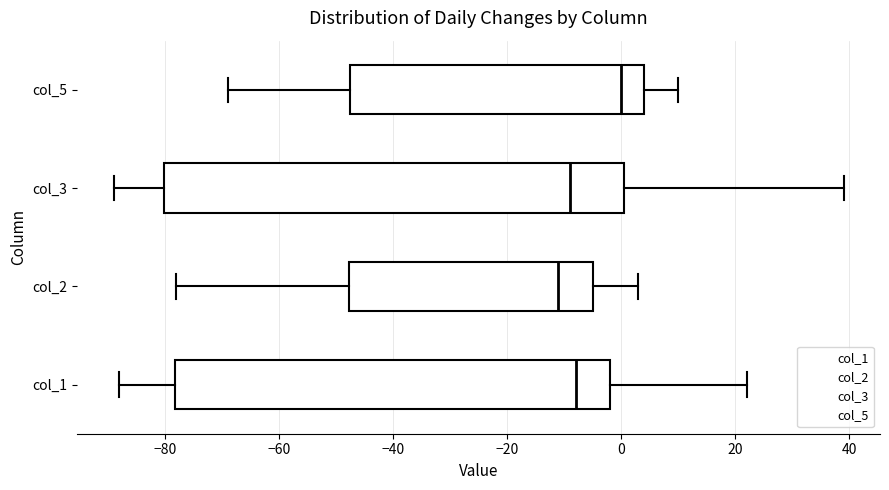

Reading bottom to top, read every box against the x-axis: the position of its median line, the range the box covers, and the ends of its whiskers. The values are not printed on the chart, so give them approximately, as read against the axis.

col_1: median -8, box -78 to -2, whiskers -88 to 22
col_2: median -10, box -48 to -4, whiskers -78 to 4
col_3: median -8, box -80 to 0, whiskers -88 to 40
col_5: median 0, box -48 to 4, whiskers -68 to 10